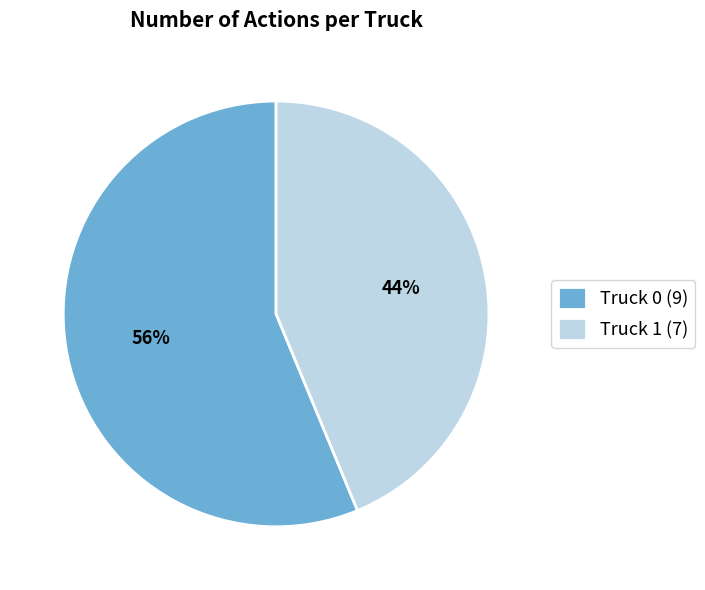

To the nearest percent, what percentage of the pie is Truck 1?

44%